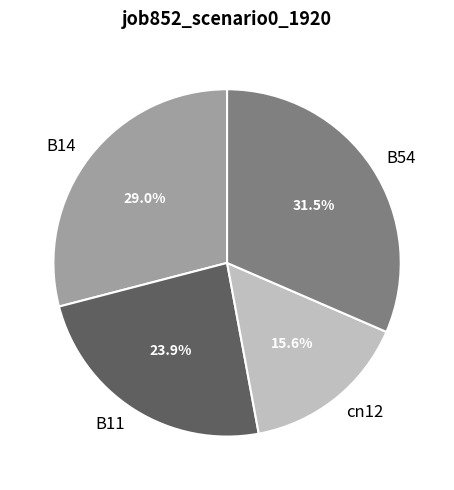

Combined, what portion of the pie is B11 and B54?

55.4%